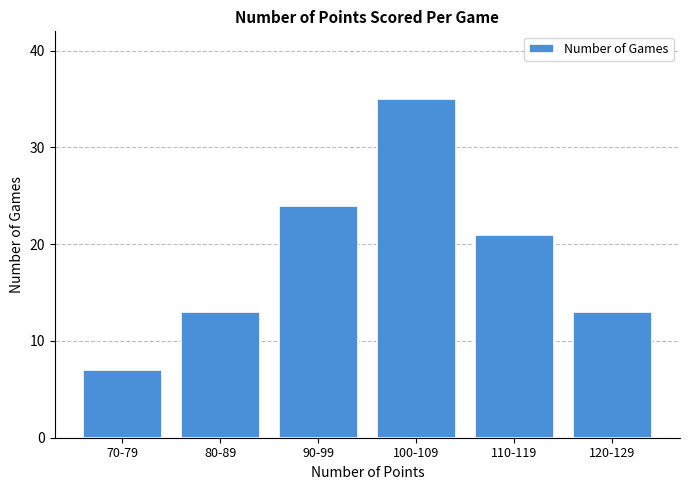

Reading right to left, transcribe all the data shown in this chart.

120-129=13	110-119=21	100-109=35	90-99=24	80-89=13	70-79=7